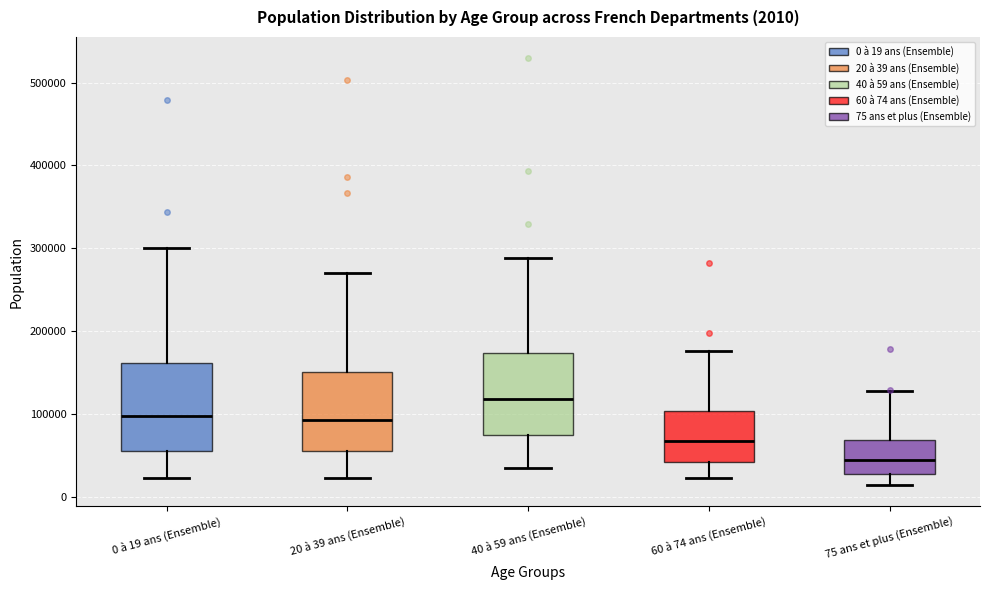

Which box's median line is the highest?

40 à 59 ans (Ensemble)